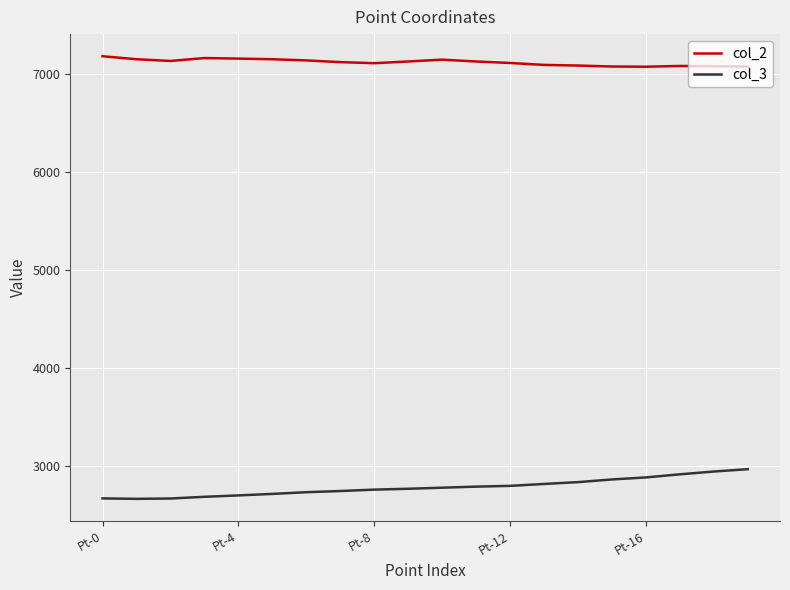

True or false: col_3 and col_2 cross at least once.

False